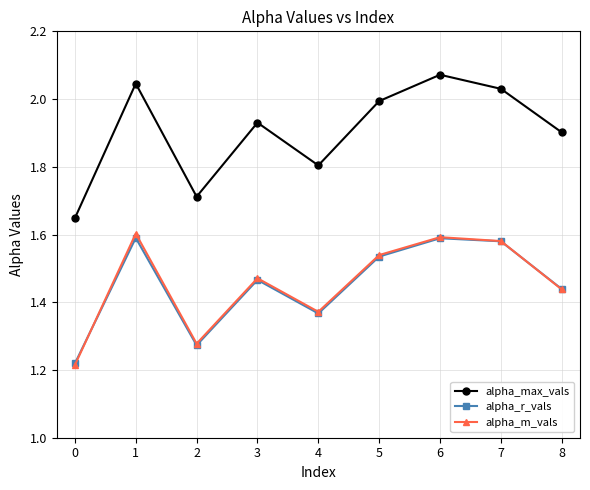

What is the sum of the alpha_m_vals values at 6 and 7?

3.2